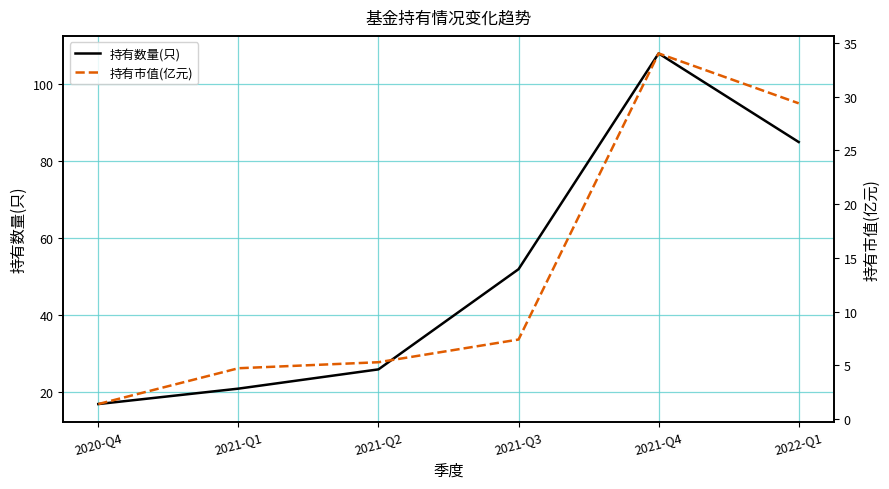

How many lines are shown in the chart?

2